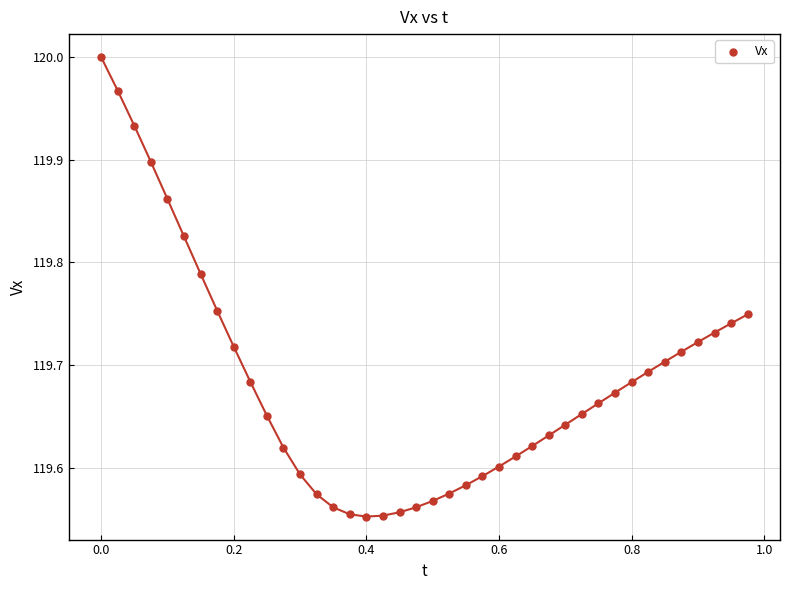

What is the range of Y values (max minus min)?

0.4